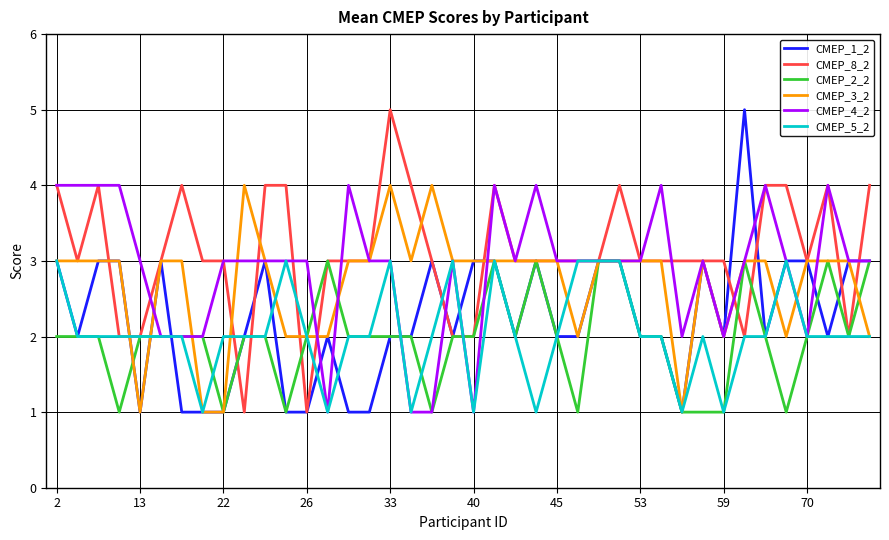

True or false: CMEP_3_2 has a value of 3 at 70.

True